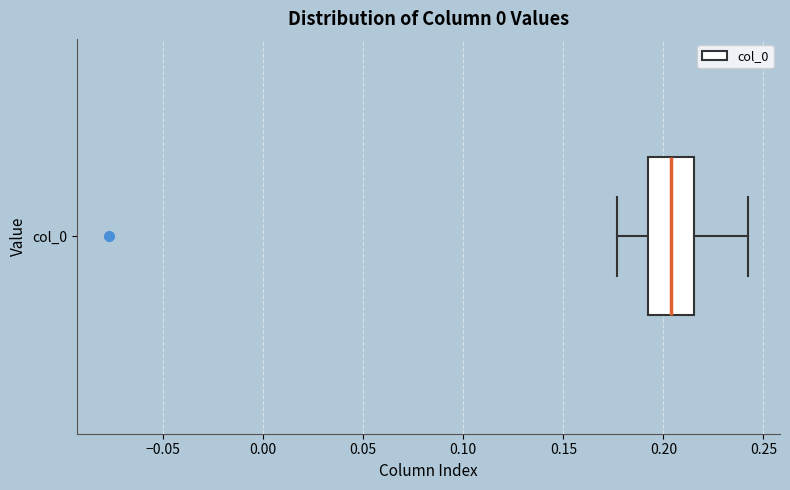

Read this box plot against the x-axis: the position of the median line, the range covered by the box, and the ends of both whiskers. The values are not printed on the chart, so give them approximately, as read against the axis.

median 0.205, box 0.190 to 0.215, whiskers 0.175 to 0.240